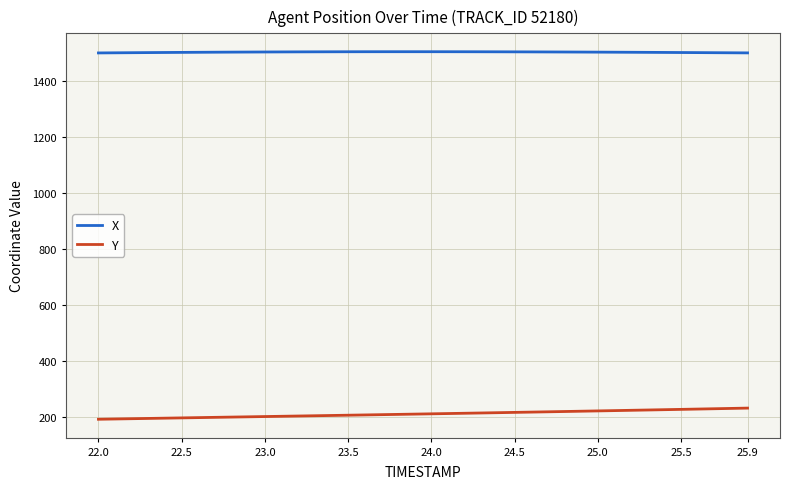

Which series has the largest total across all categories?

X